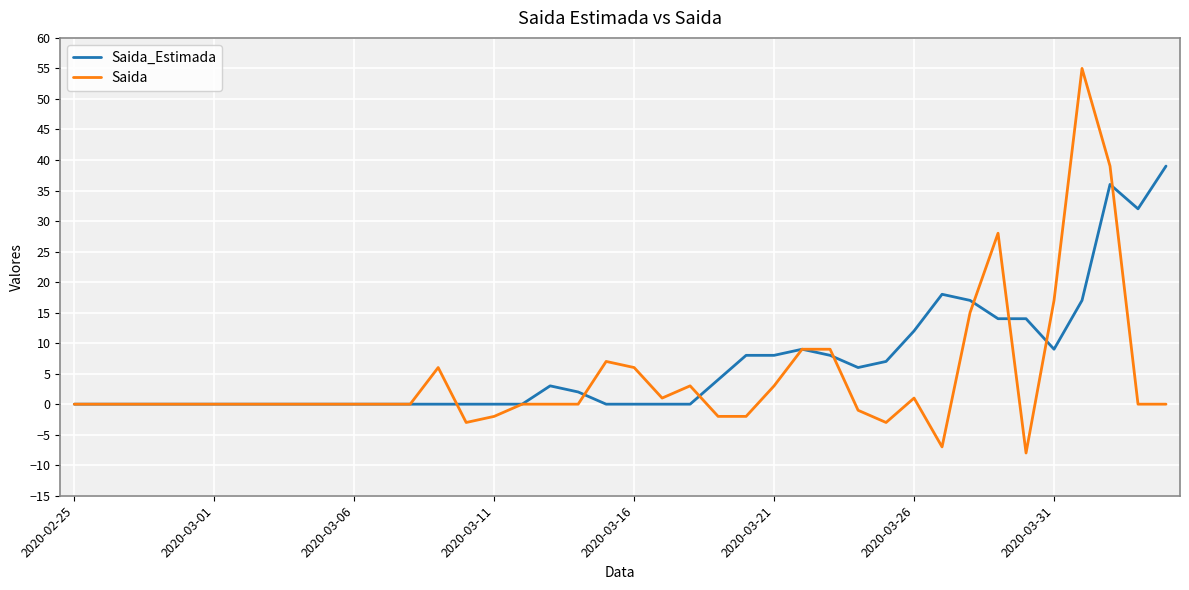

Rank the series by their maximum value, from highest to lowest.

Saida, Saida_Estimada